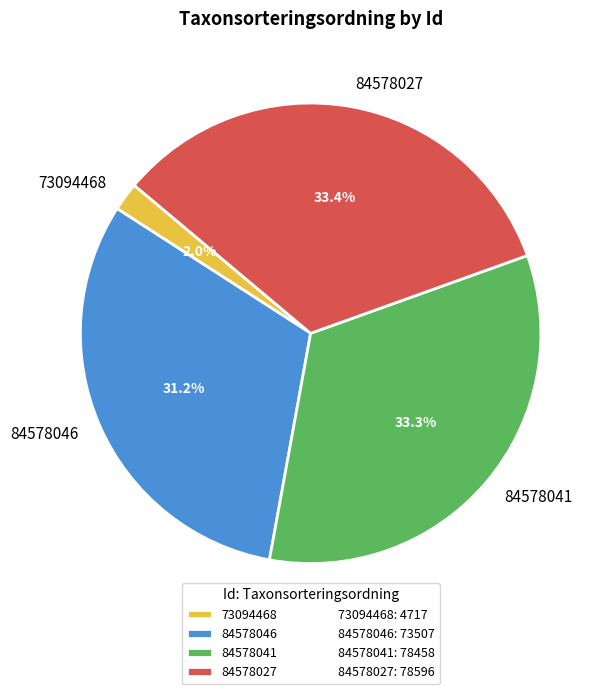

Count the number of slices in the pie.

4